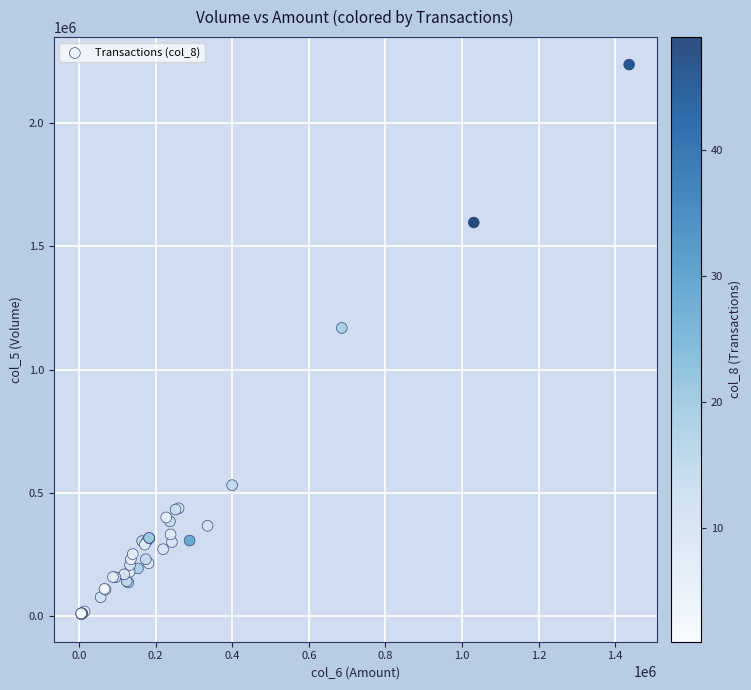

What Y value in the scatter plot is closest to 1122500?

1169000